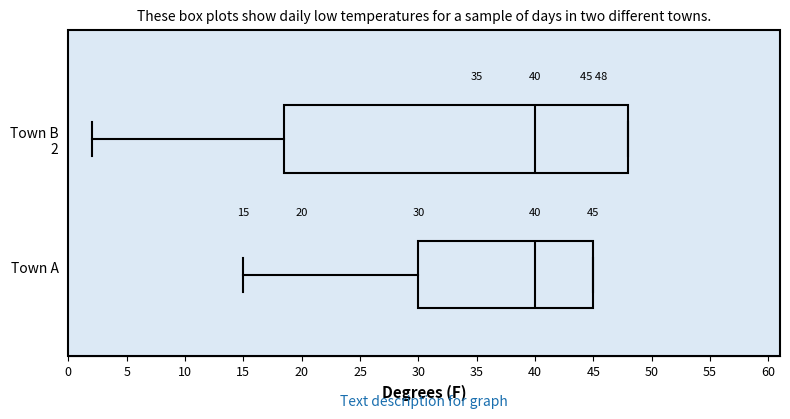

Which box is the widest, from its left edge to its right edge?

Town B 2